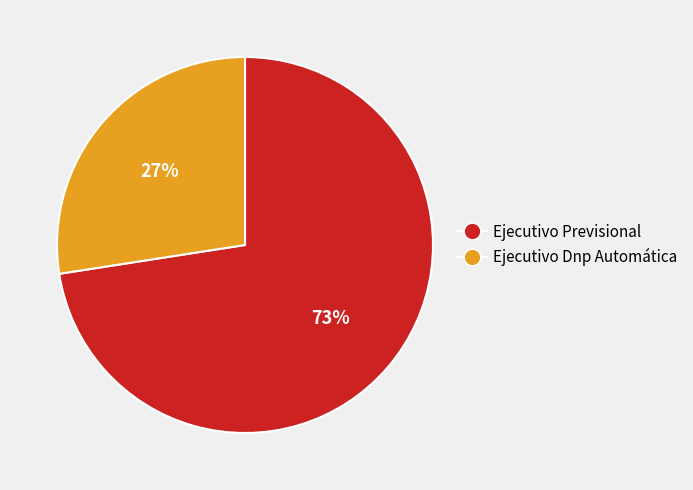

Combined, do Ejecutivo Dnp Automática and Ejecutivo Previsional account for over 50%?

Yes